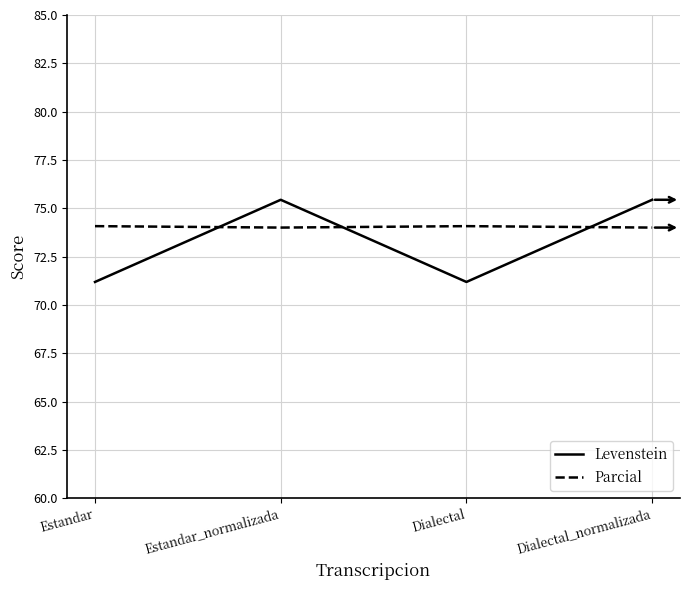

What is the difference between the second highest and second lowest values in the Levenstein series?

4.3